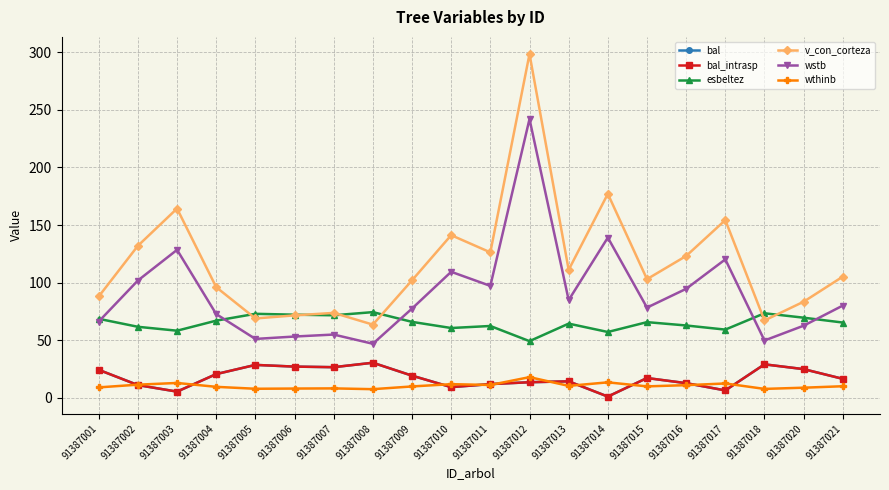

Reading left to right, extract all data points from this chart.

bal: 24.4	11.2	5.5	20.7	28.7	27.2	26.7	30.6	19.3	9.4	12.0	13.6	14.4	1.2	17.3	12.8	6.5	29.2	25.0	16.6
bal_intrasp: 24.4	11.2	5.5	20.7	28.7	27.2	26.7	30.6	19.3	9.4	12.0	13.6	14.4	1.2	17.3	12.8	6.5	29.2	25.0	16.6
esbeltez: 68.7	61.7	58.4	67.1	73.0	72.2	71.7	74.5	66.0	60.7	62.4	49.3	64.5	57.2	65.8	62.9	59.3	73.5	69.6	65.4
v_con_corteza: 88.0	132.0	164.3	96.1	69.0	71.6	73.8	63.6	102.1	141.2	126.3	298.4	111.1	177.1	103.1	123.2	154.3	67.2	83.5	105.3
wstb: 66.3	101.9	128.5	72.8	51.2	53.3	55.0	47.0	77.6	109.5	97.2	242.0	84.9	139.1	78.4	94.7	120.2	49.8	62.7	80.2
wthinb: 9.2	11.5	13.0	9.6	8.0	8.2	8.3	7.6	10.0	12.0	11.2	18.1	10.5	13.5	10.0	11.1	12.6	7.8	8.9	10.2